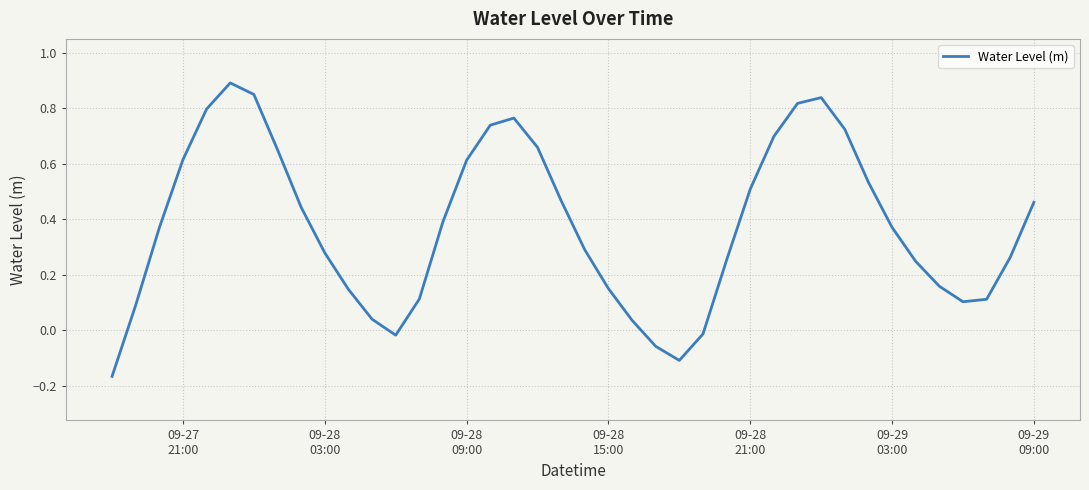

What is the difference between the maximum and minimum values?

1.1